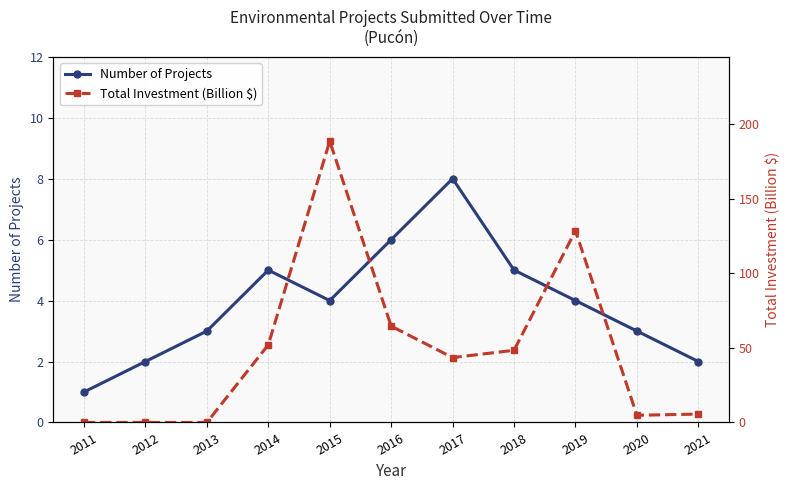

Where is Total Investment (Billion $) nearest to the value 94?

2016